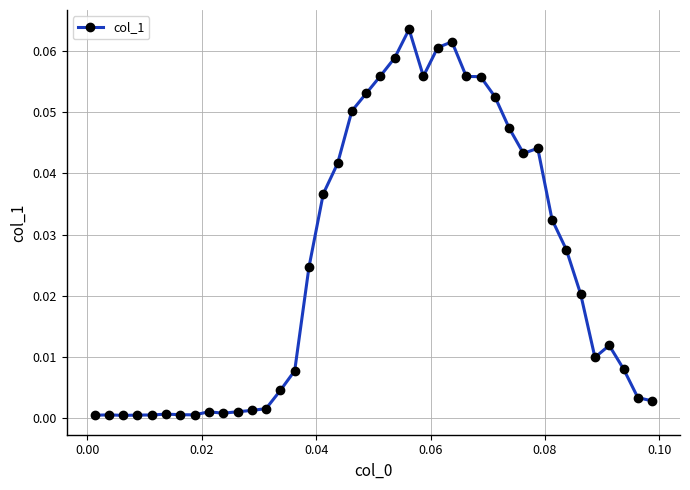

What is the sum of all values?

1.0